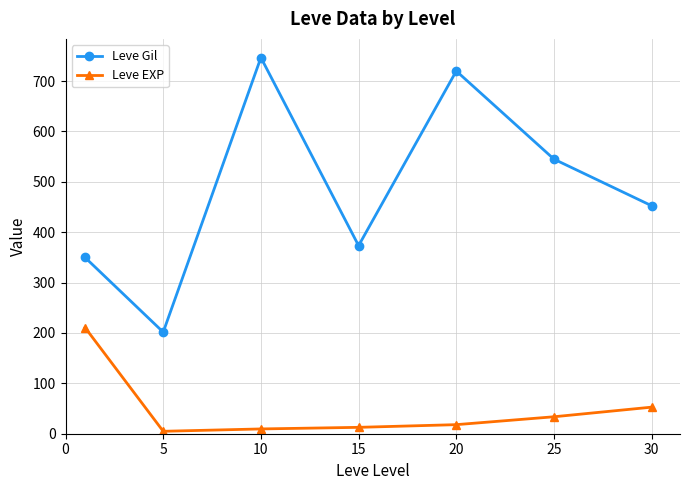

What is the maximum value shown in the chart?

746.7